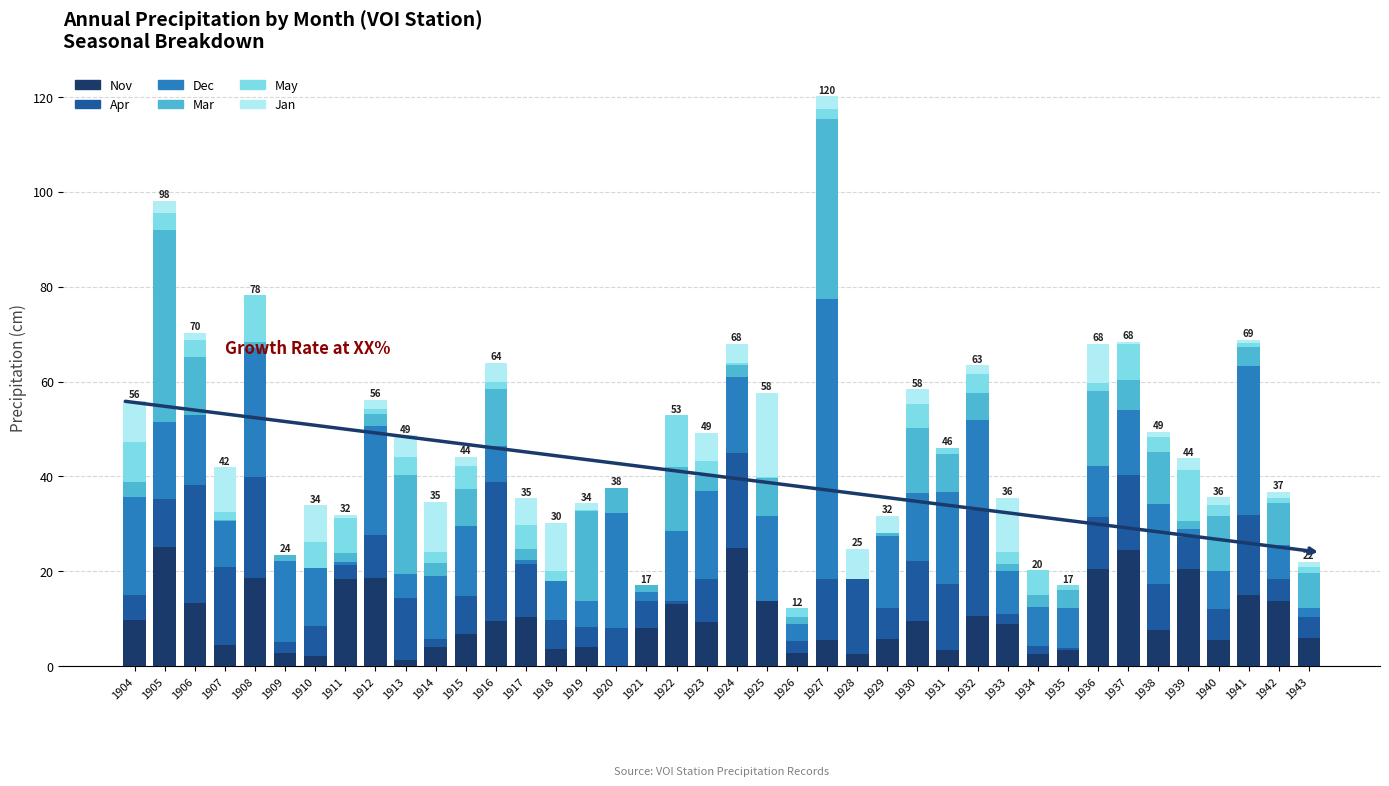

What is the highest value of the Nov series?

25.2